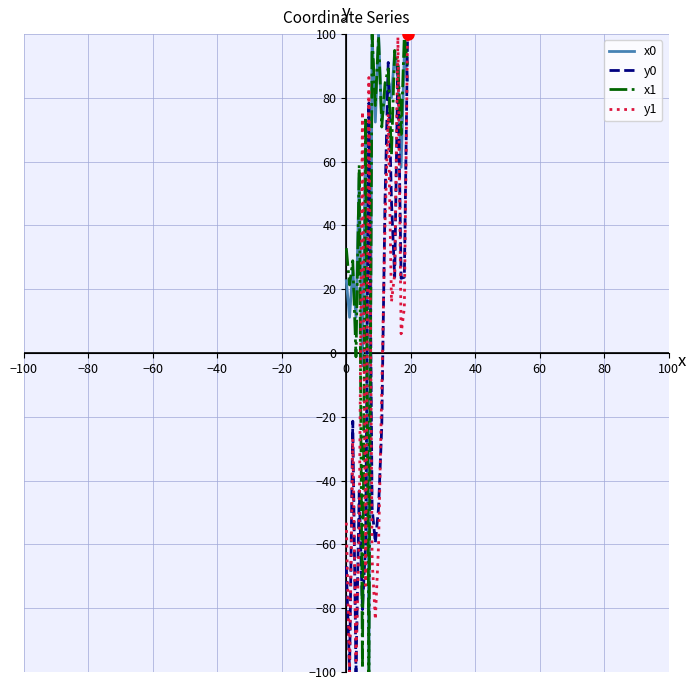

What is the highest value of the x0 series?

100.0